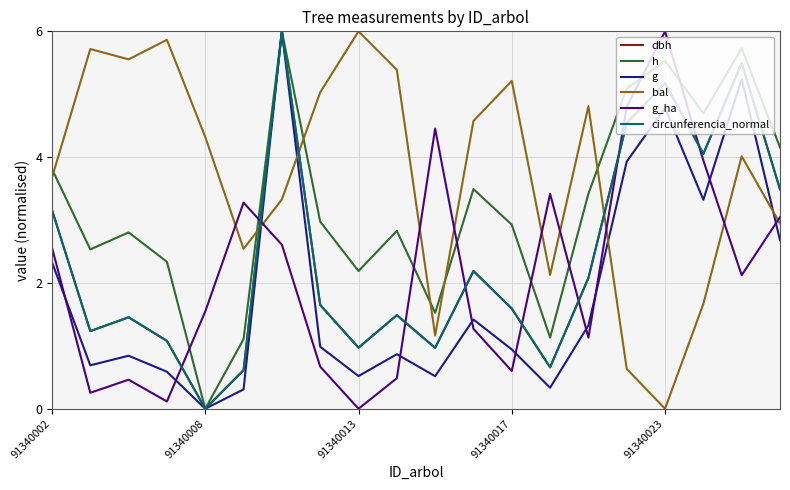

Which series ends up on top after the final intersection of circunferencia_normal and g_ha?

circunferencia_normal